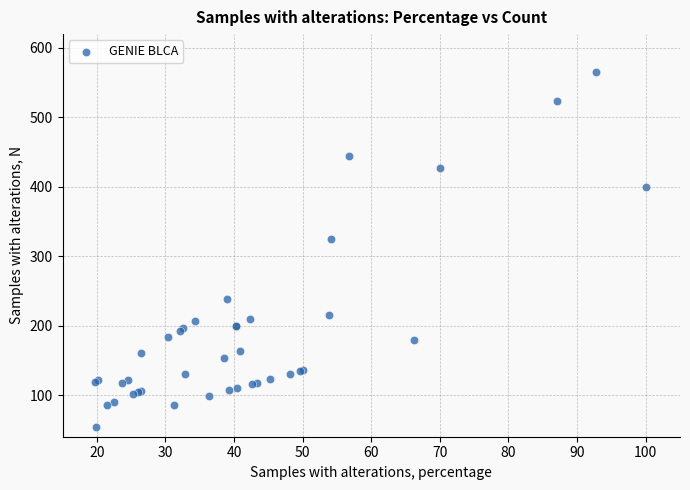

What Y value in the scatter plot is closest to 310?

325